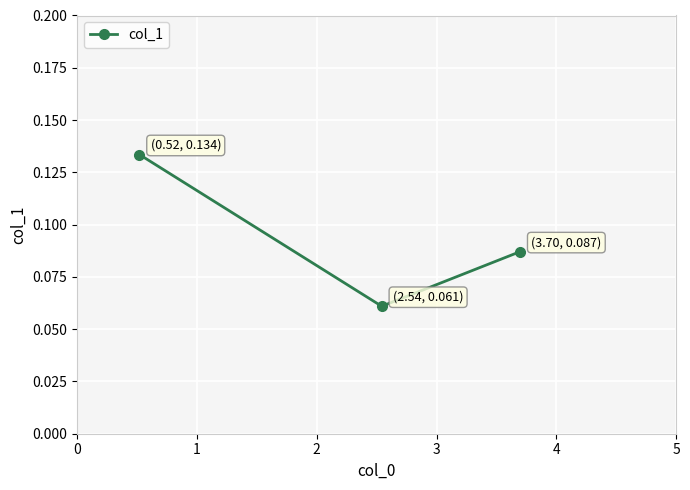

Does the chart have visible grid lines?

Yes